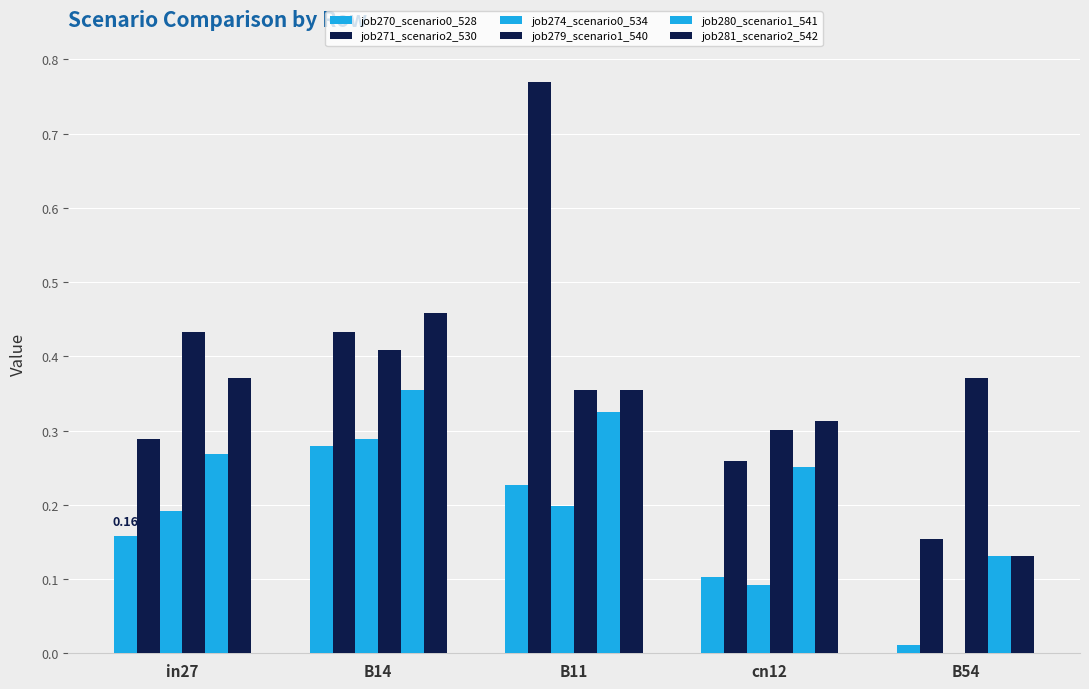

What is the label of the 2nd bar from the left?

B14